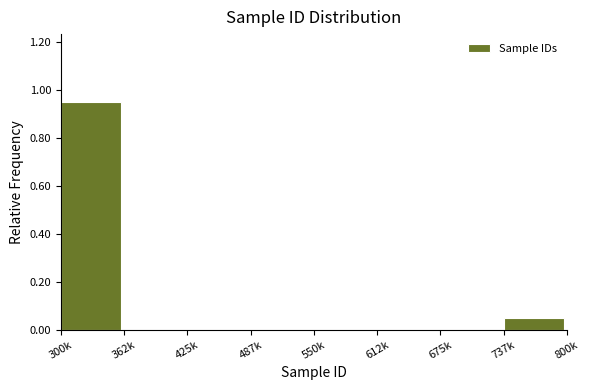

What is the sum of all values?

1.0